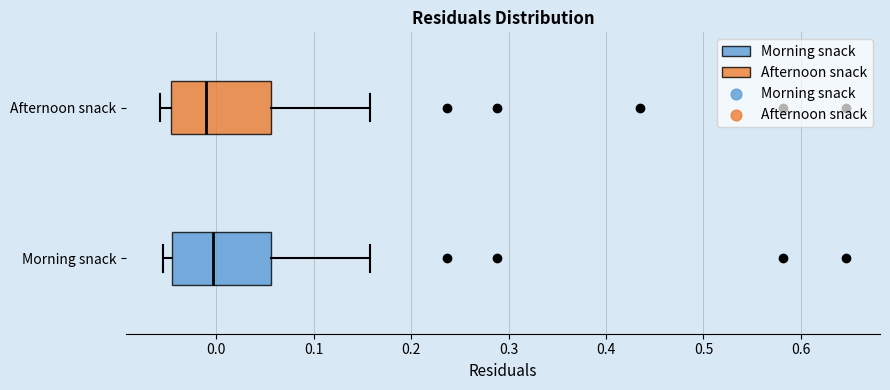

Where does the median line of the box for Afternoon snack sit on the x-axis? The values are not printed on the chart, so give them approximately, as read against the axis.

-0.01